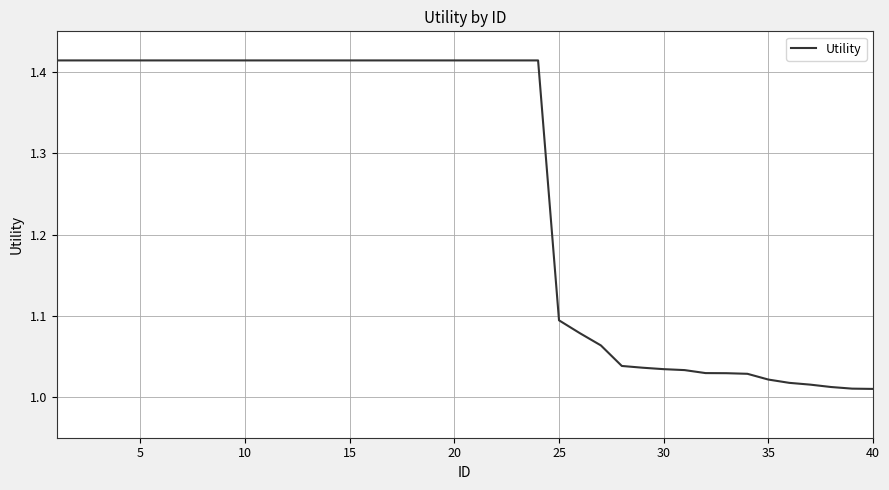

Is this an area chart (filled region under the line)?

No